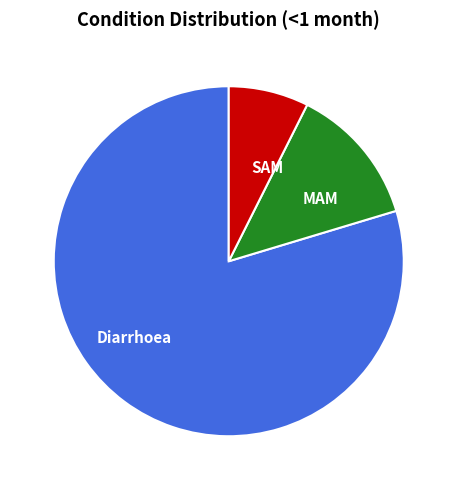

Count the number of slices in the pie.

3